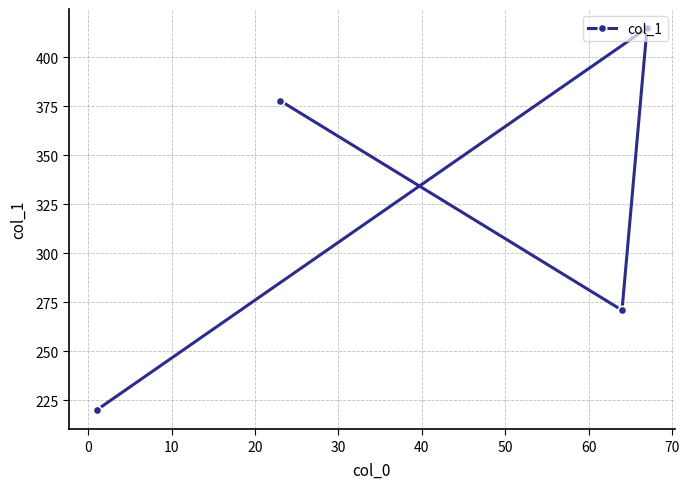

What is the greatest value displayed?

415